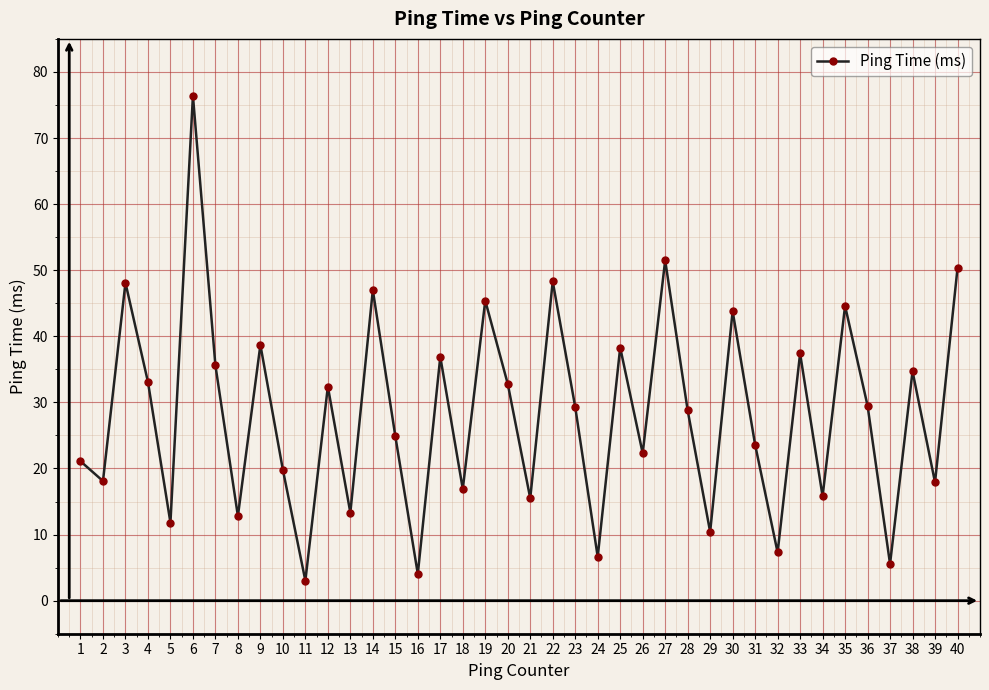

How many interior local peaks (higher than both neighbors) does the data have?

14